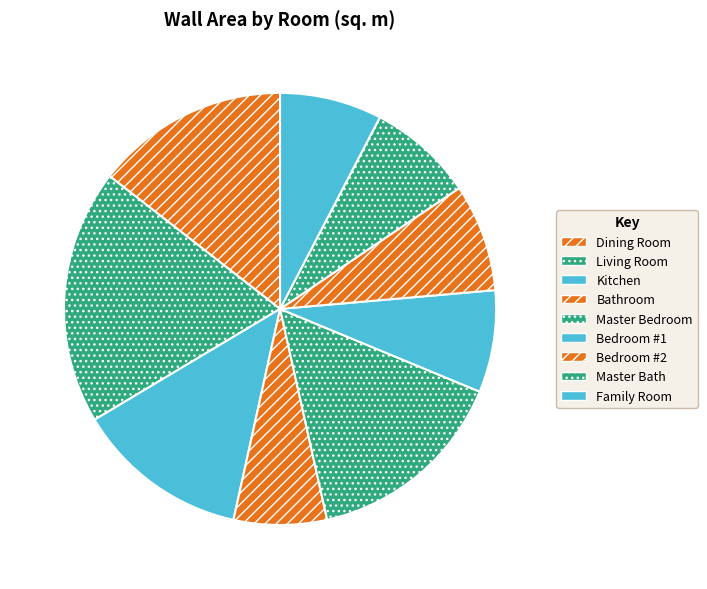

Combined, what portion of the pie is Kitchen and Master Bath?

20.9%